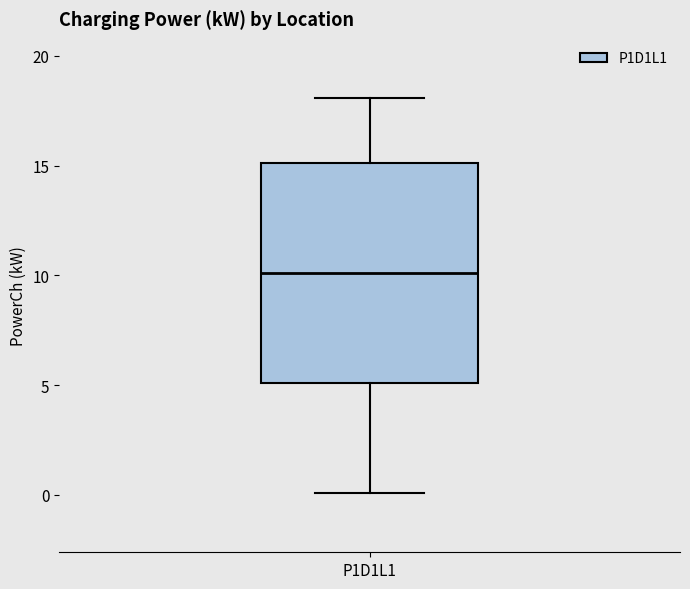

Read this box plot against the y-axis: the position of the median line, the range covered by the box, and the ends of both whiskers. The values are not printed on the chart, so give them approximately, as read against the axis.

median 10, box 5 to 15, whiskers 0 to 18